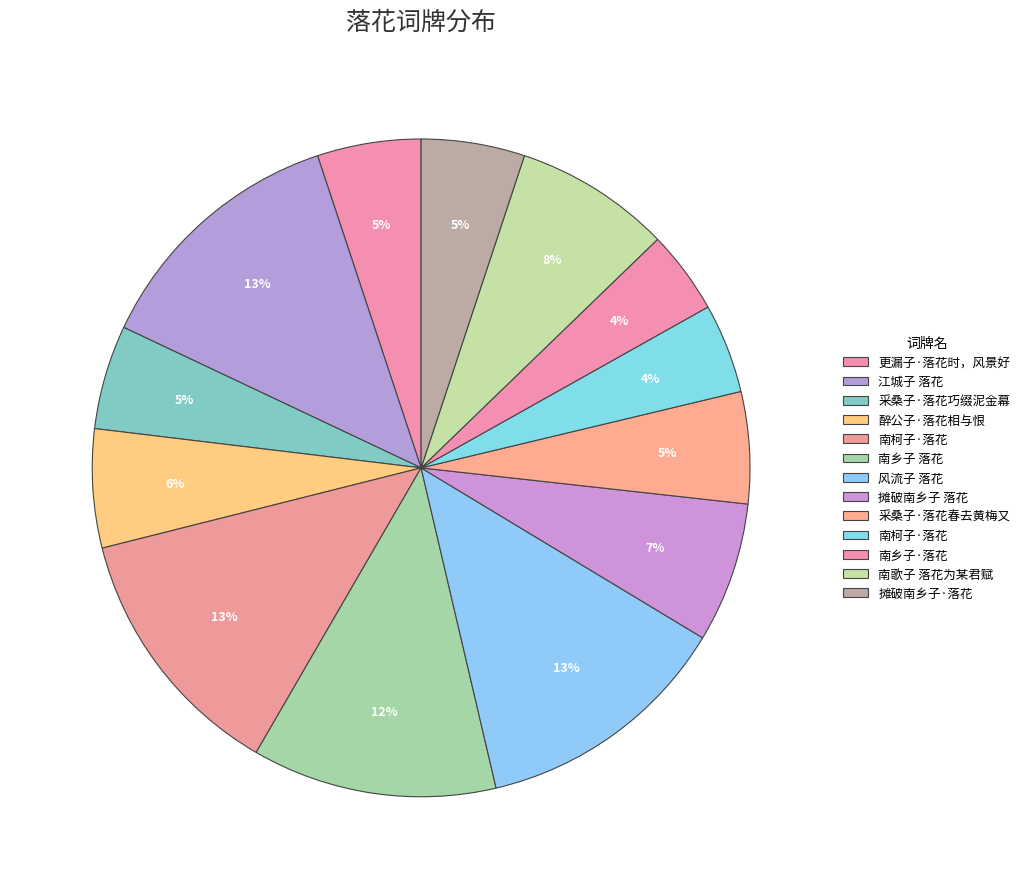

To the nearest percent, what is the difference between the largest and smallest slice percentages?

9%